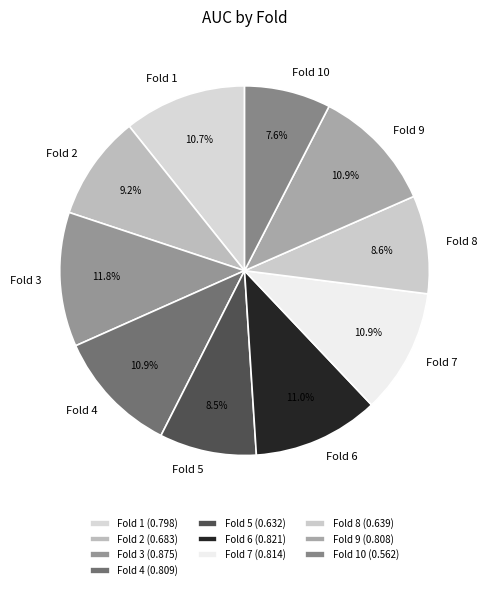

How much of the chart is everything except Fold 4?

89.1%